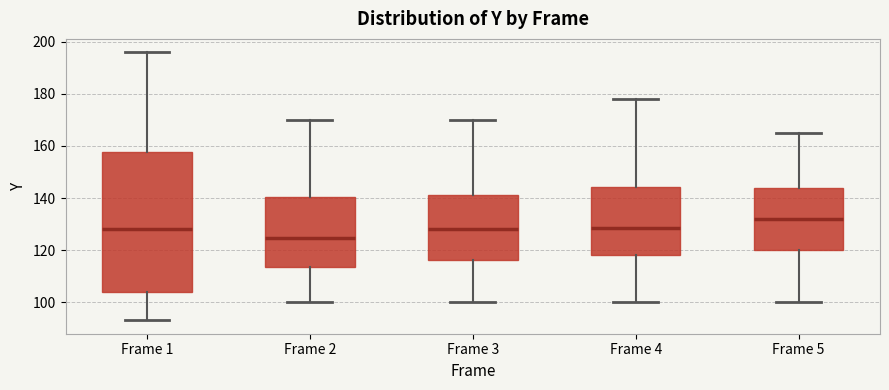

Where is the lower edge of the box for Frame 5 on the y-axis? The values are not printed on the chart, so give them approximately, as read against the axis.

120